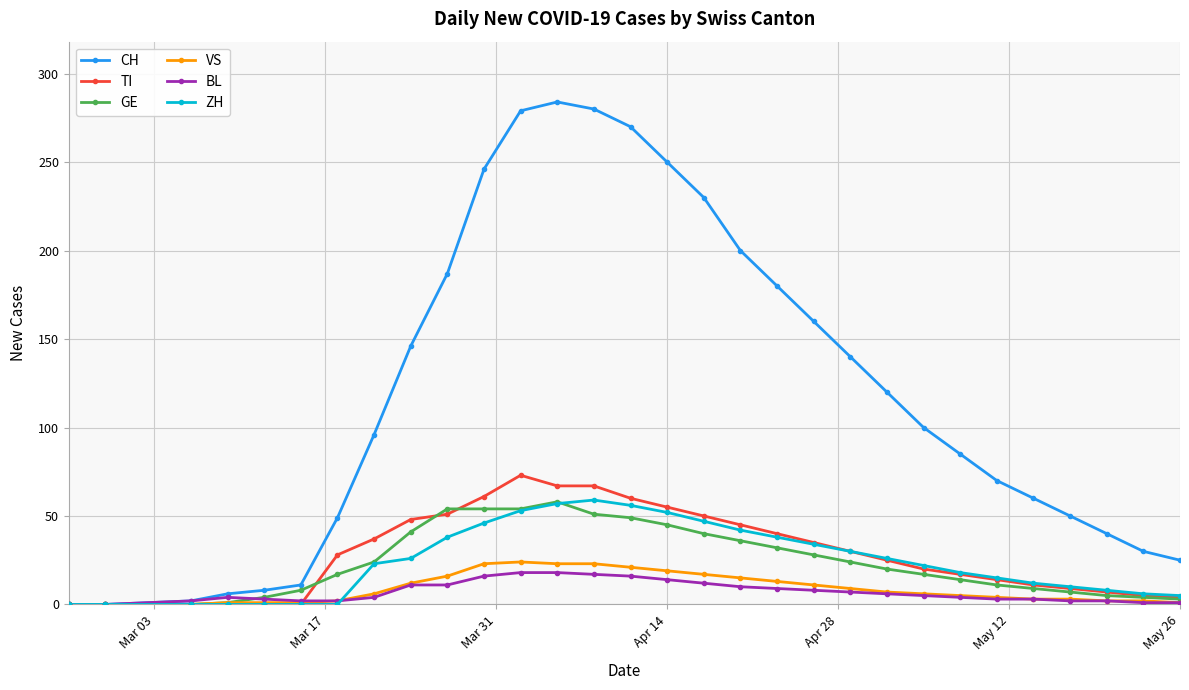

What is the value of the VS point at the 9th from the left?

12